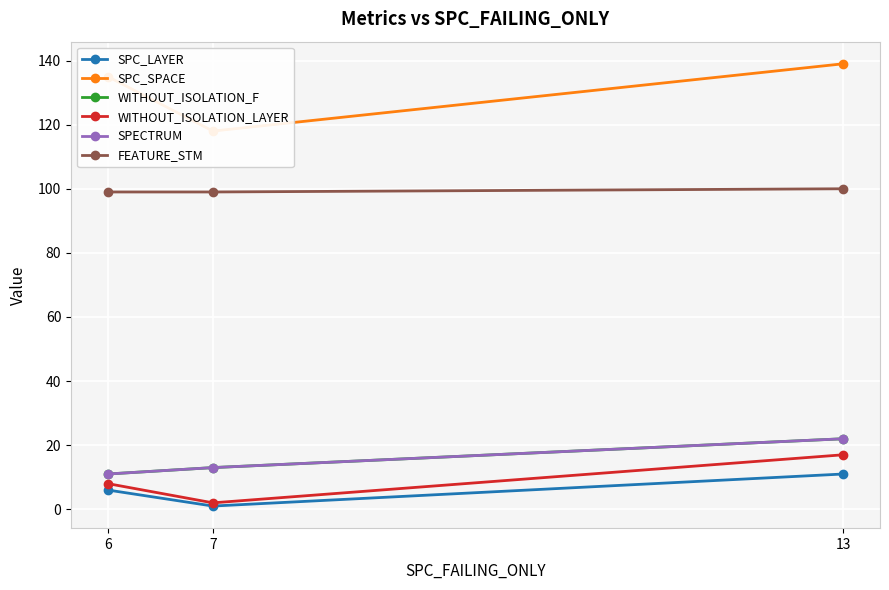

How many lines are shown in the chart?

6